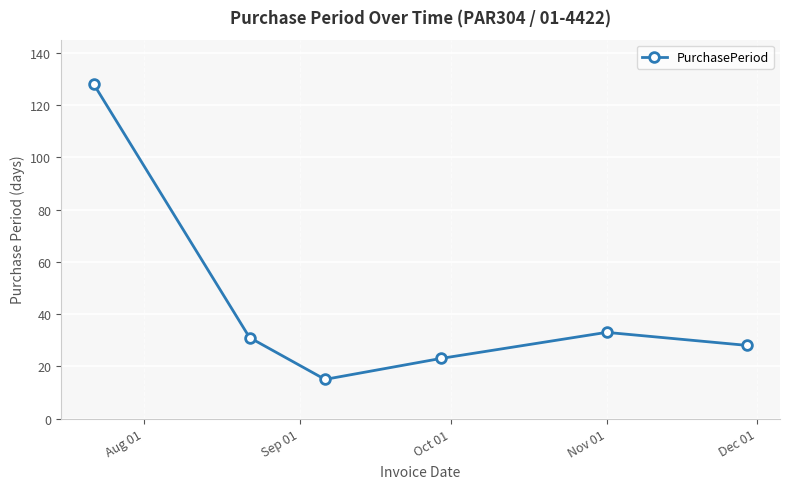

Does the chart display data point markers on the line(s)?

Yes